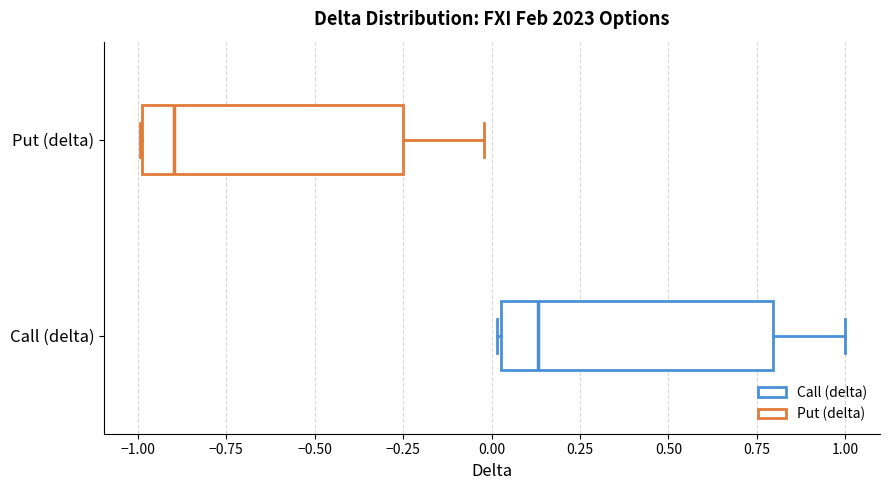

Which box's median line is the furthest to the left?

Put (delta)